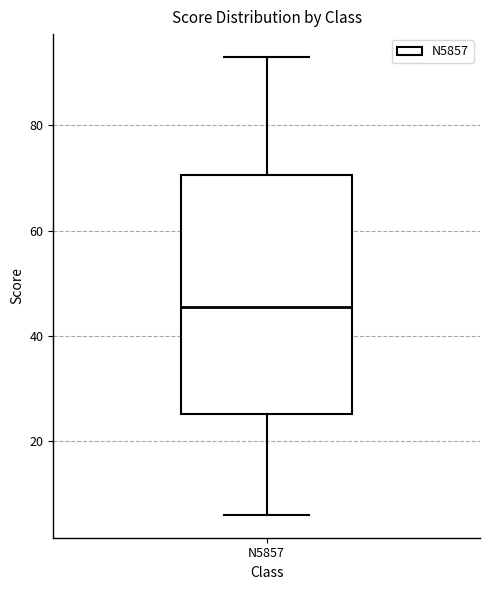

Read this box plot against the y-axis: the position of the median line, the range covered by the box, and the ends of both whiskers. The values are not printed on the chart, so give them approximately, as read against the axis.

median 46, box 26 to 70, whiskers 6 to 94